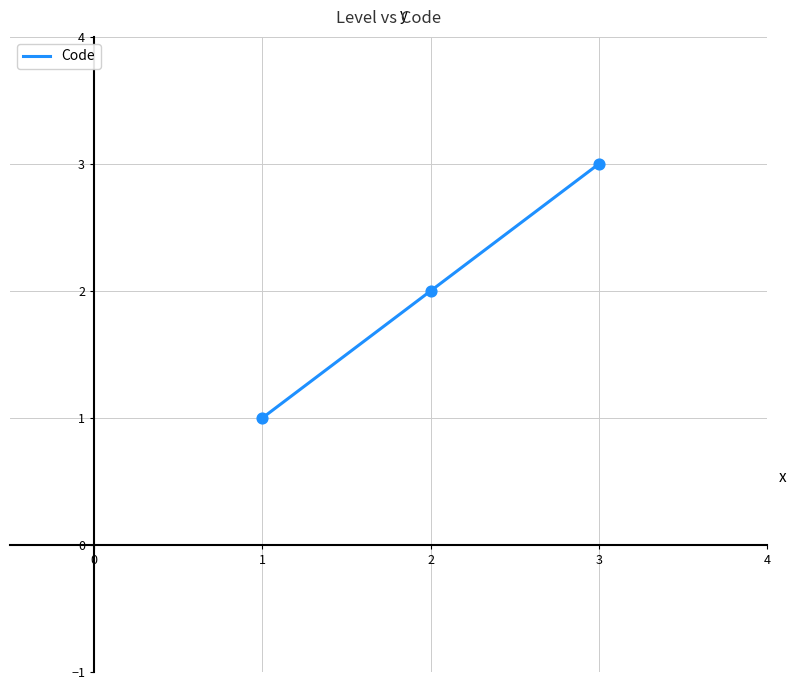

Approximately how many times larger is the value at 2 compared to 1?

2.0